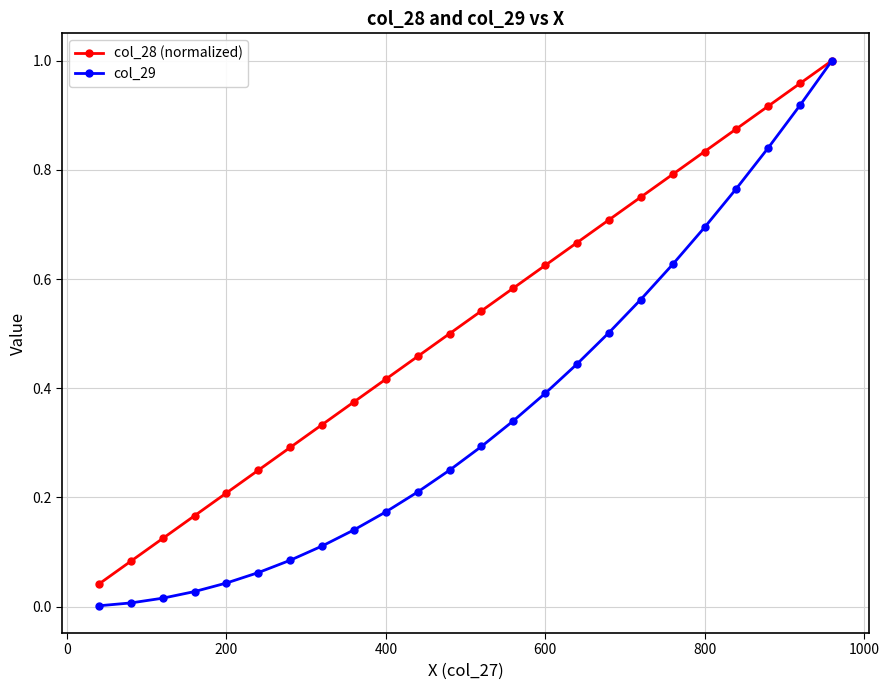

Which series has the widest spread of values?

col_29